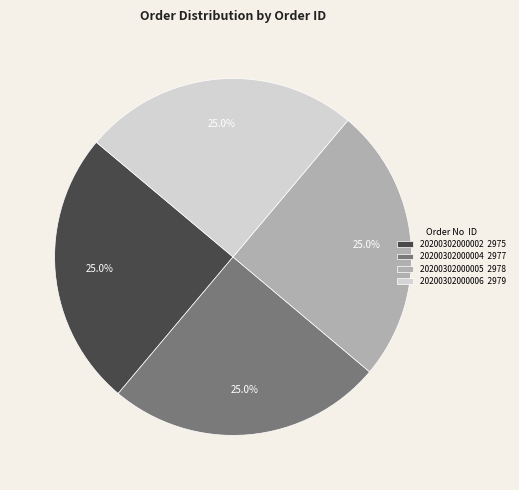

Is there a majority slice in this chart?

No